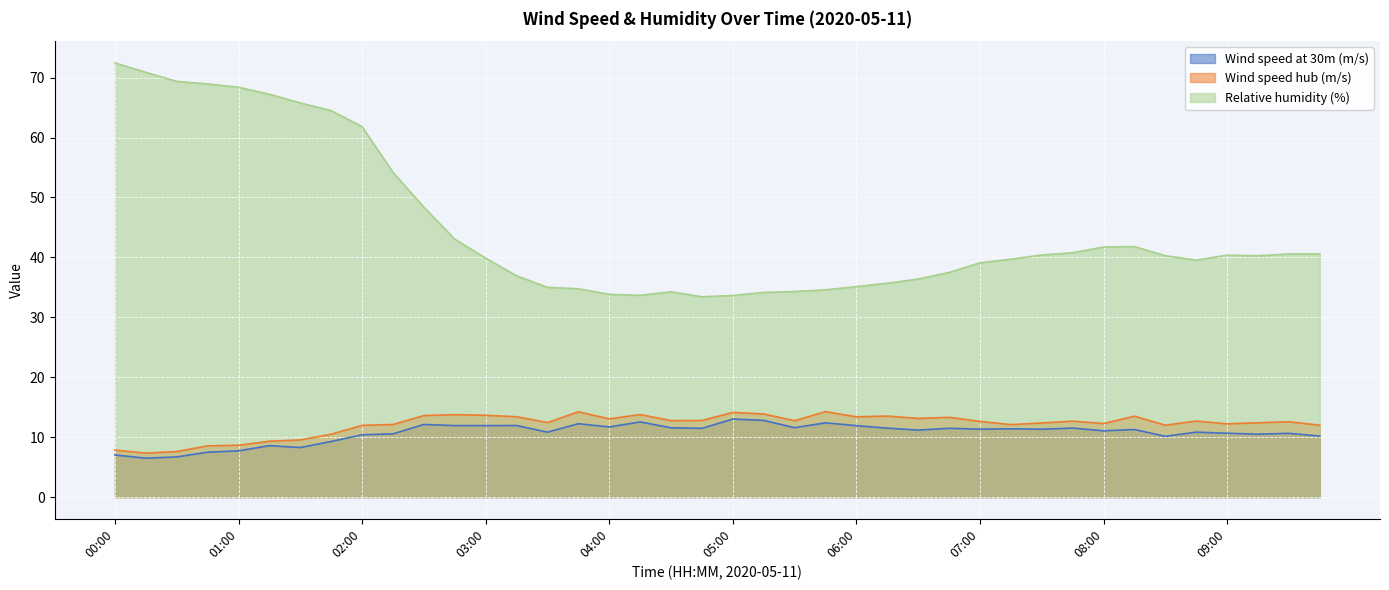

True or false: Wind speed hub (m/s) and Relative humidity (%) intersect in this chart.

False